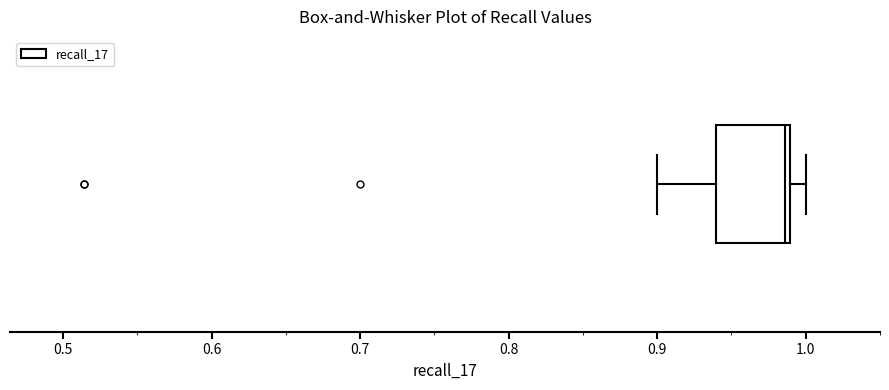

Read this box plot against the x-axis: the position of the median line, the range covered by the box, and the ends of both whiskers. The values are not printed on the chart, so give them approximately, as read against the axis.

median 0.99 (just left of the box's right edge), box 0.94 to 0.99, whiskers 0.90 to 1.00